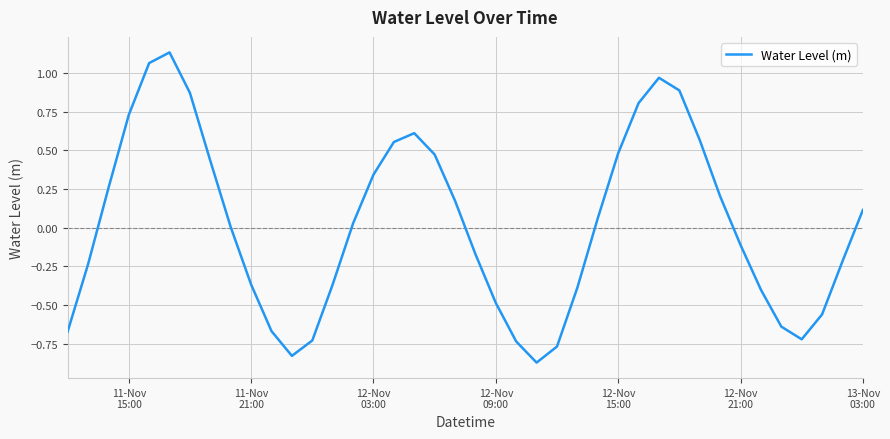

What is the difference between the maximum and minimum values?

2.0